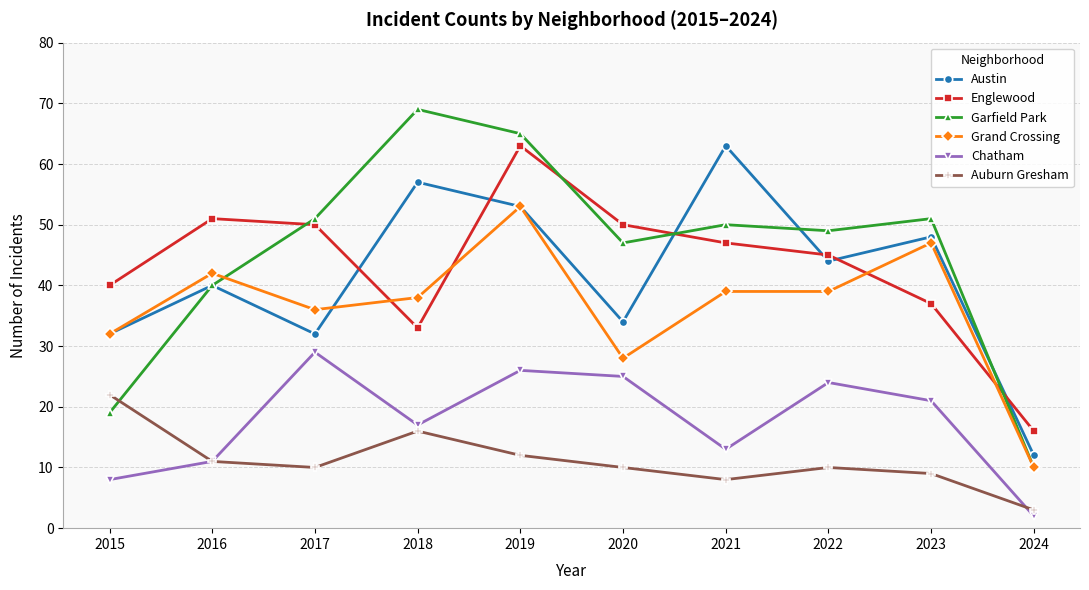

Where is Englewood nearest to the value 39?

2015